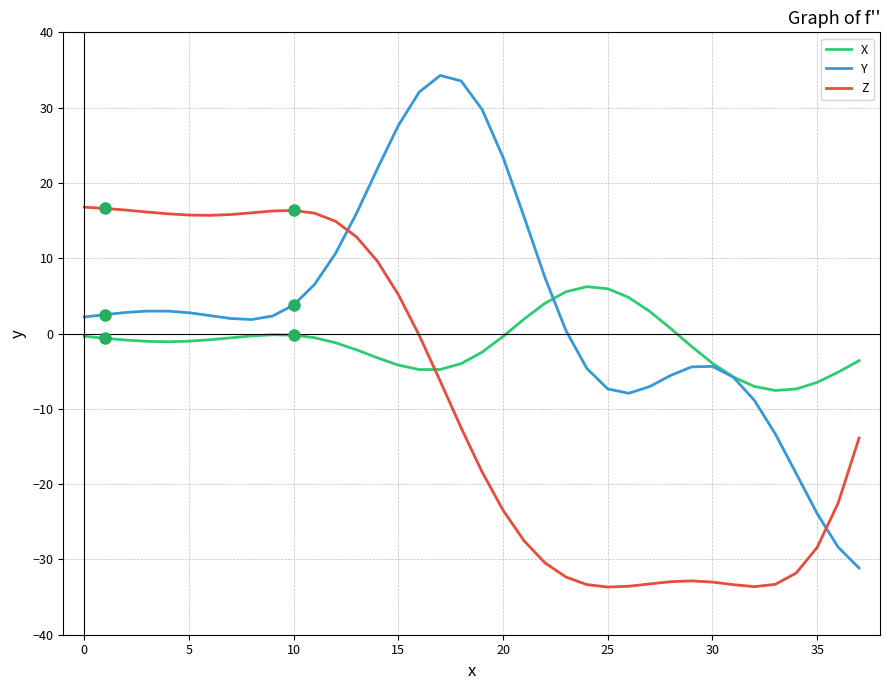

What is the minimum value for X?

-7.6